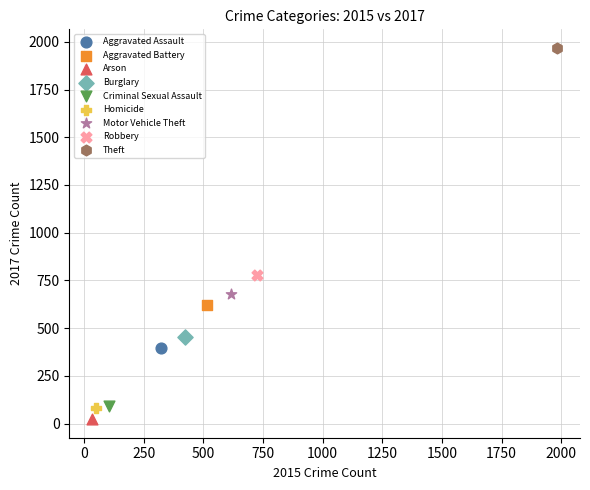

Which series reaches the minimum Y coordinate?

Arson